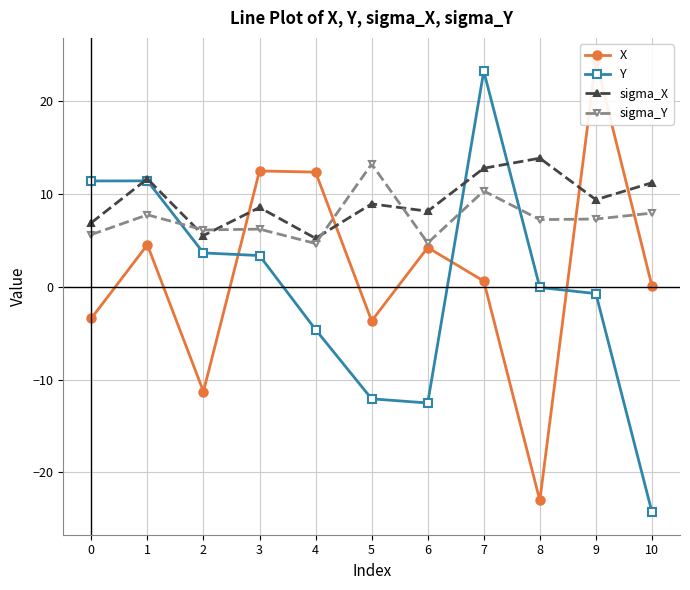

True or false: X and Y cross at least once.

True